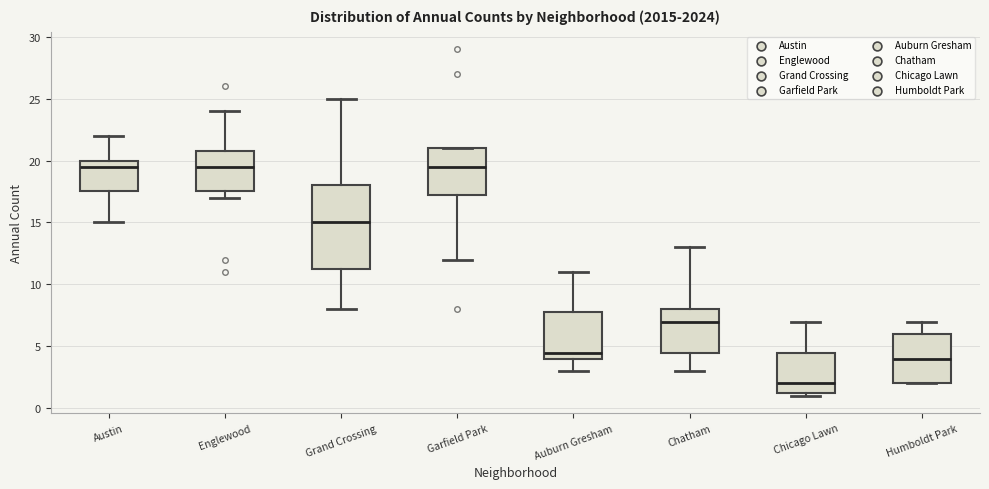

Which box has the lowest median line?

Chicago Lawn